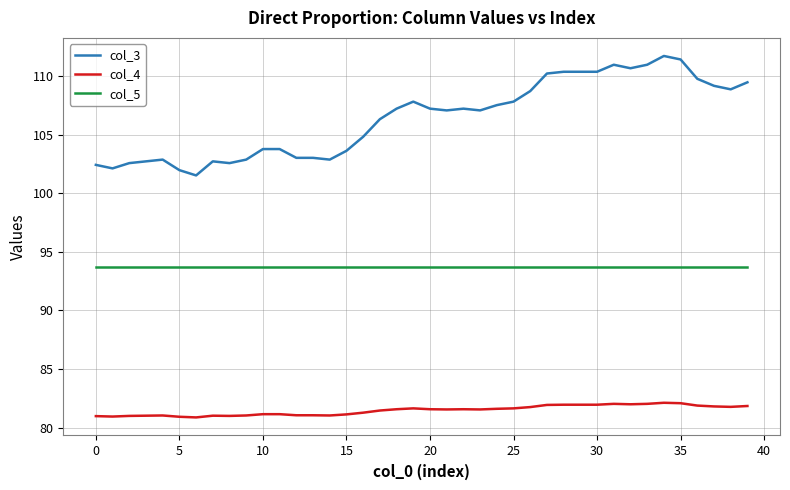

What is the minimum value shown in the chart?

80.9